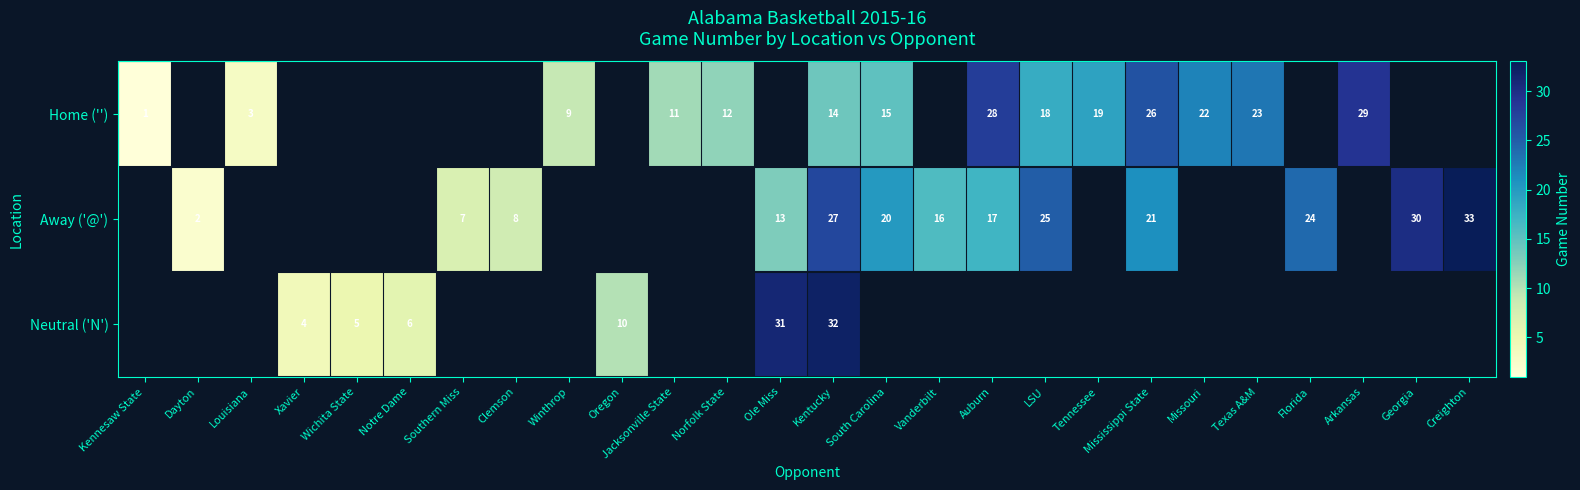

What is the difference between the Home ('') values at Louisiana and Jacksonville State?

8